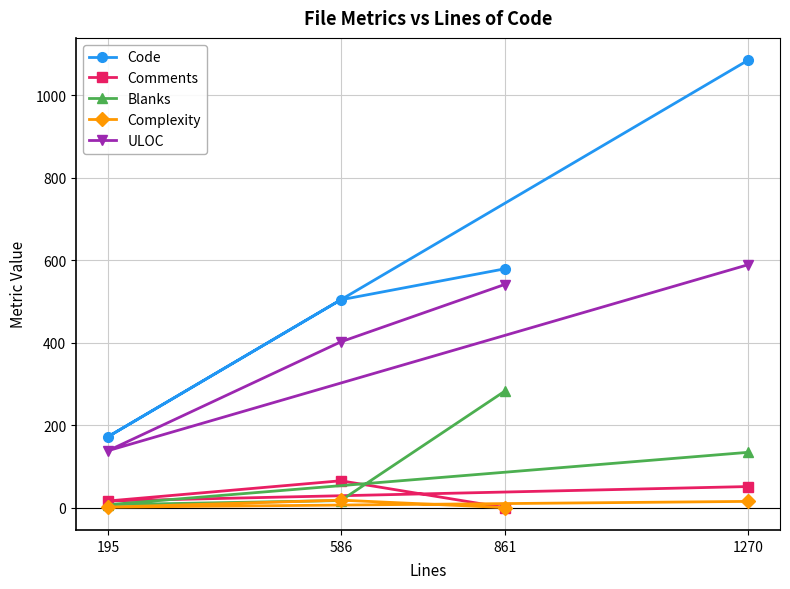

How many lines are shown in the chart?

5